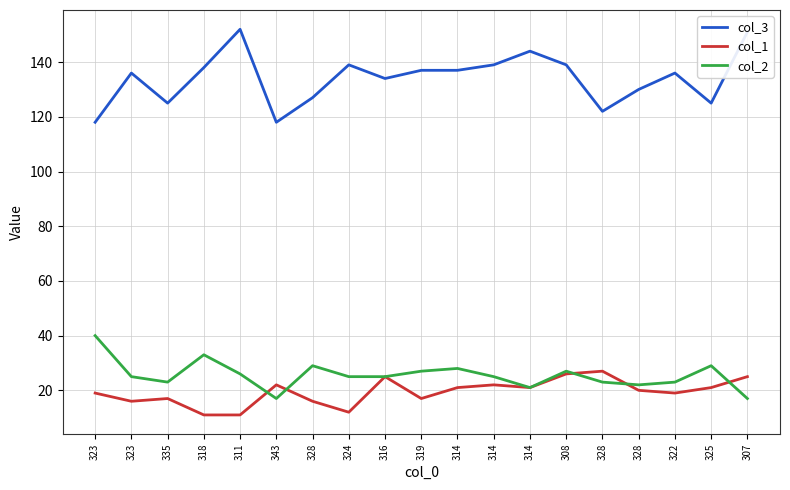

True or false: col_1 and col_3 cross at least once.

False